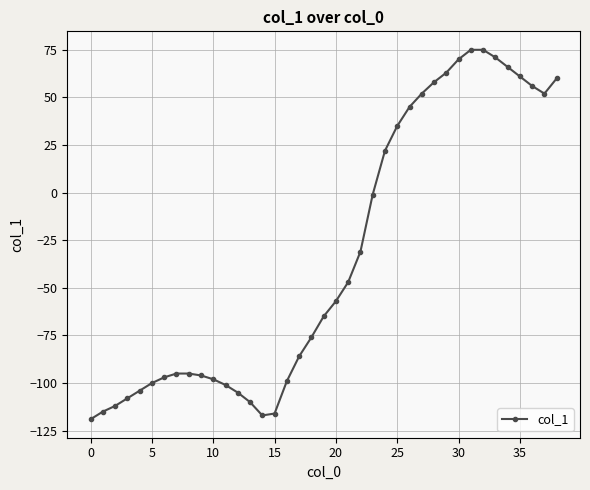

What is the maximum value shown in the chart?

75